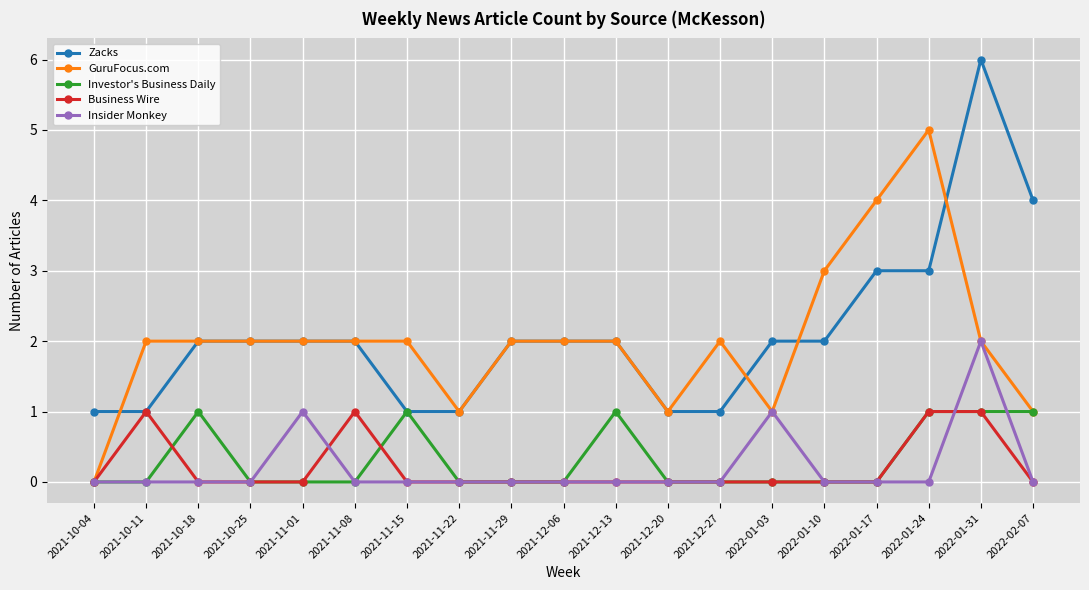

What is the difference between the maximum and minimum values in the GuruFocus.com series?

5